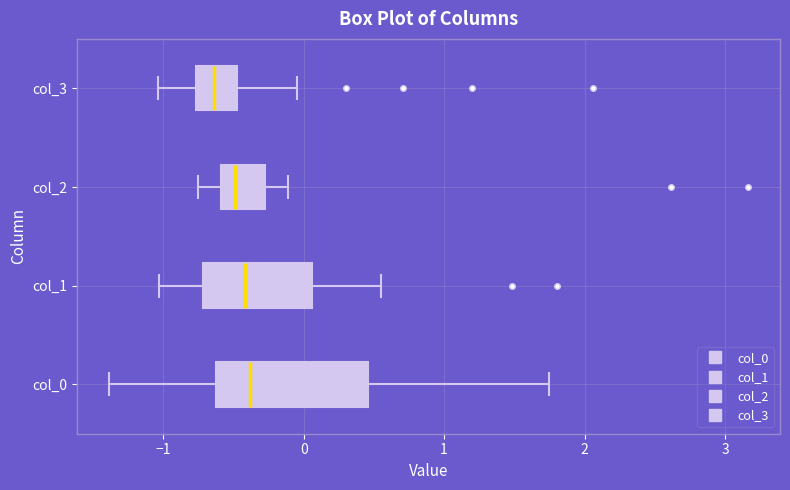

Reading bottom to top, transcribe this box plot: for each box, give where its median line is, the range the box spans, and where its two whiskers end, as read against the x-axis. The values are not printed on the chart, so give them approximately, as read against the axis.

col_0: median -0.4, box -0.6 to 0.5, whiskers -1.4 to 1.7
col_1: median -0.4, box -0.7 to 0.1, whiskers -1.0 to 0.5
col_2: median -0.5, box -0.6 to -0.3, whiskers -0.7 to -0.1
col_3: median -0.6, box -0.8 to -0.5, whiskers -1.0 to 0.0